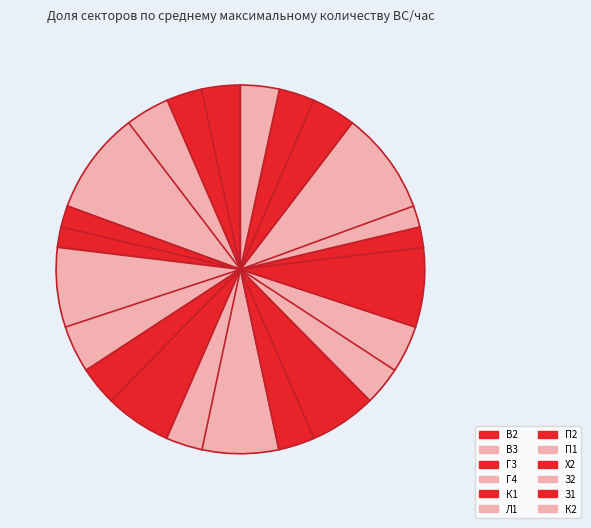

What is the largest slice in the pie chart?

В3